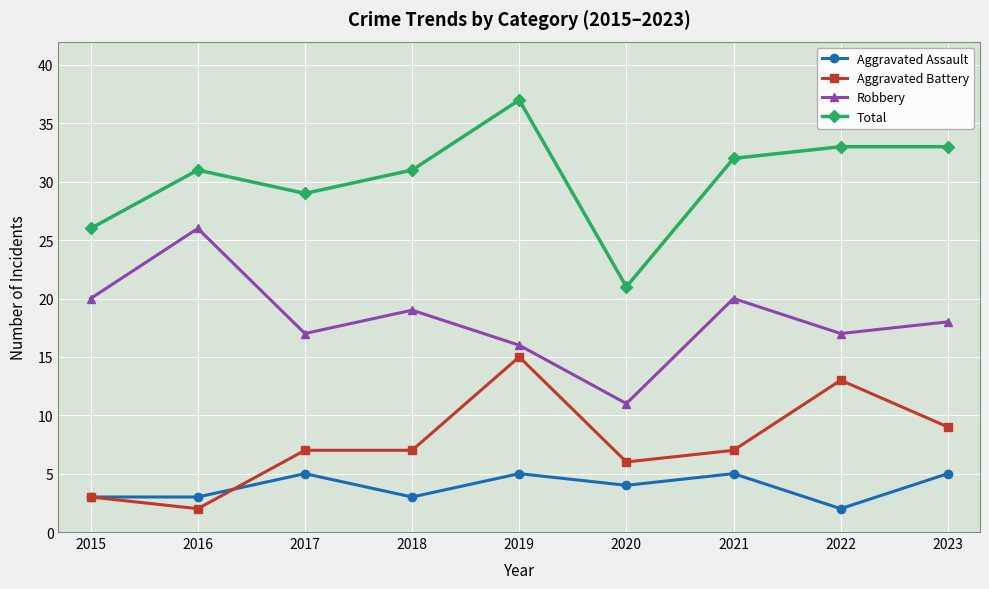

What is the sum of all Aggravated Battery values?

69